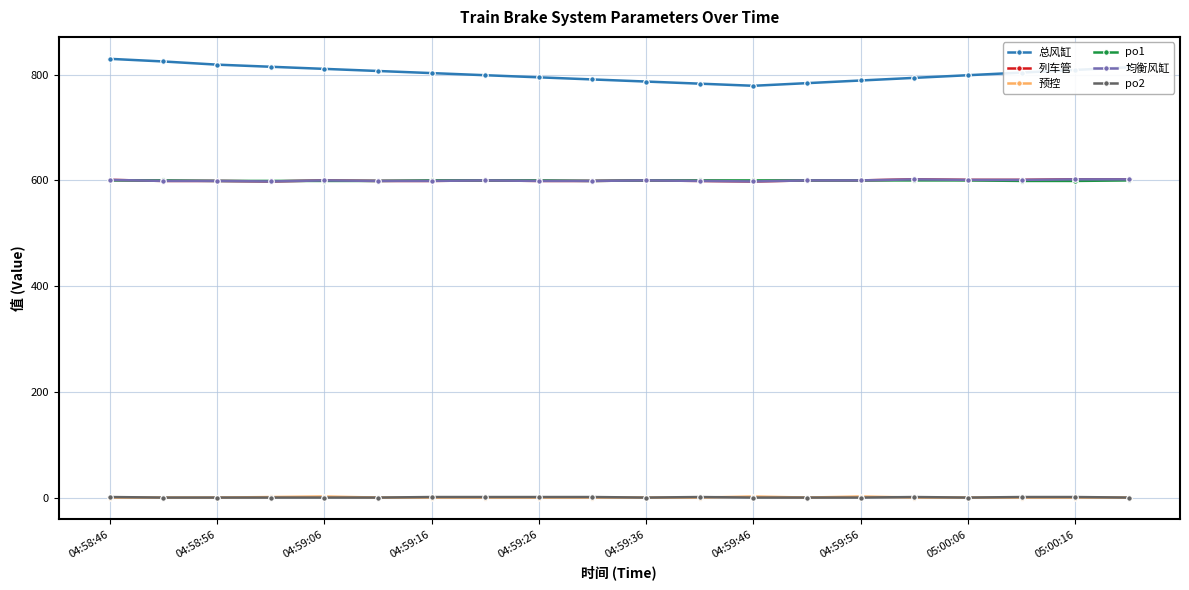

Reading left to right, list all the values displayed in this chart.

总风缸: 830	825	819	815	811	807	803	799	795	791	787	783	779	784	789	794	799	804	809	814
列车管: 601	599	599	598	600	599	599	600	599	599	600	599	598	600	600	602	601	601	602	602
预控: 0	0	0	1	2	0	0	0	0	0	0	0	2	0	2	0	0	0	0	0
po1: 600	600	599	599	599	599	600	600	600	599	600	600	600	600	600	600	600	599	599	600
均衡风缸: 601	599	599	598	600	599	599	600	599	599	600	599	598	600	600	602	601	601	602	602
po2: 1	0	0	0	0	0	1	1	1	1	0	1	0	0	0	1	0	1	1	0